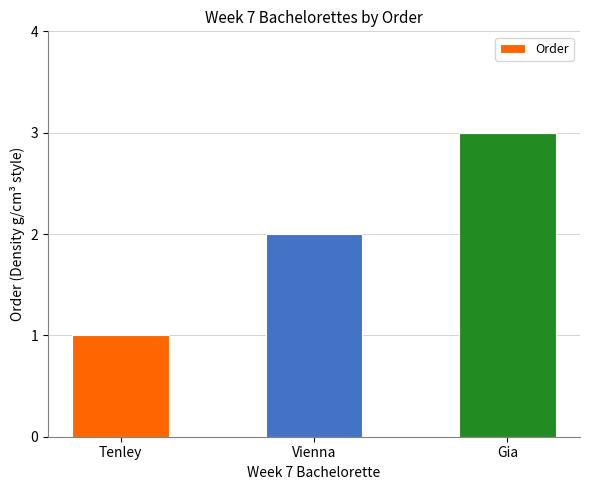

What is the ratio of the value at Tenley to the value at Gia?

0.3